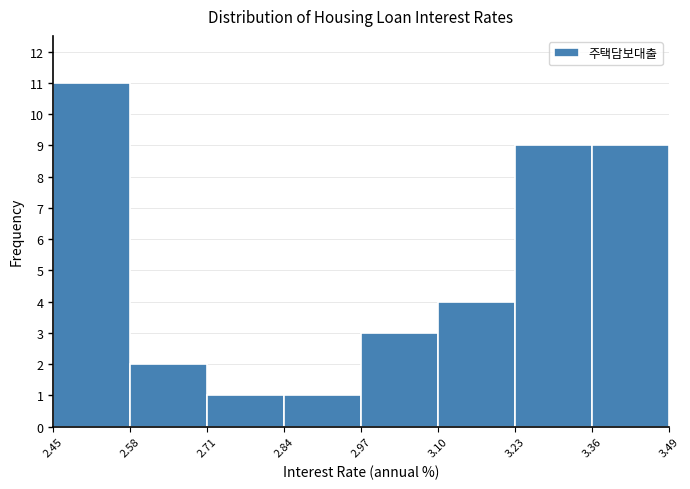

Reading left to right, list every bar in this chart as the range it spans on the x-axis followed by its height. The values are not printed on the chart, so give them approximately, as read against the axis.

2.45 to 2.58: 11
2.58 to 2.71: 2
2.71 to 2.84: 1
2.84 to 2.97: 1
2.97 to 3.10: 3
3.10 to 3.23: 4
3.23 to 3.36: 9
3.36 to 3.49: 9